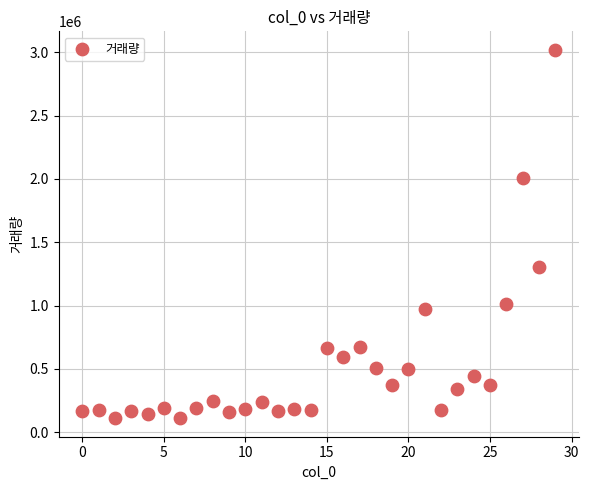

What Y value in the scatter plot is closest to 1564351?

1300610